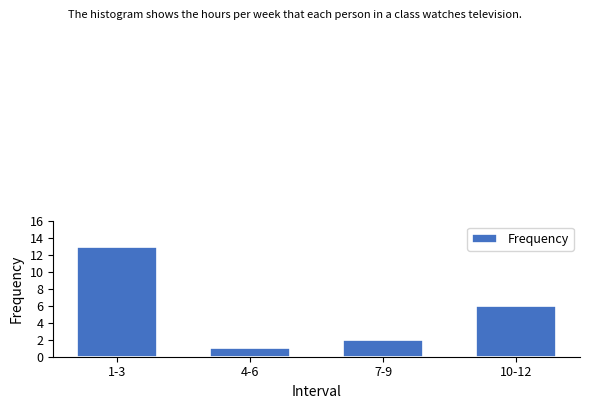

Reading left to right, list all the values displayed in this chart.

13	1	2	6